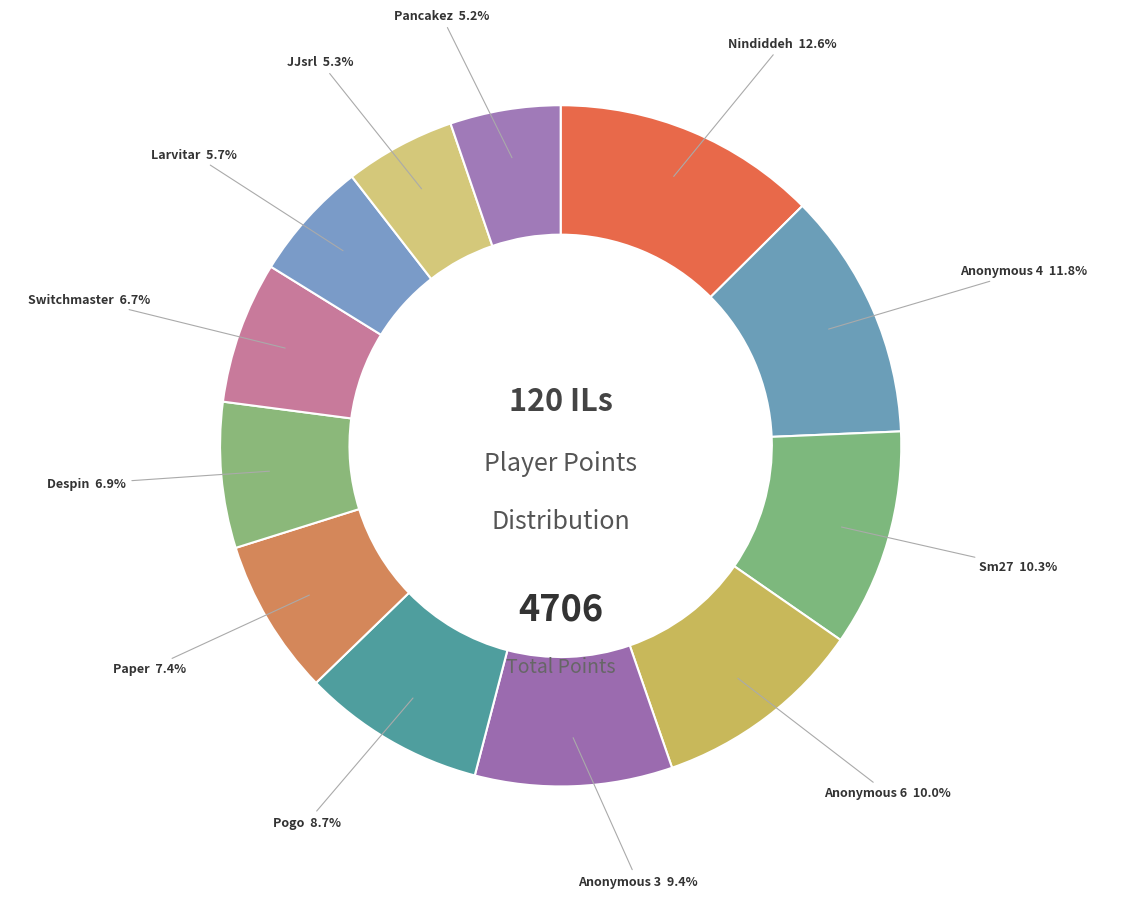

What is the ratio of the value at Paper to the value at Pogo?

0.9